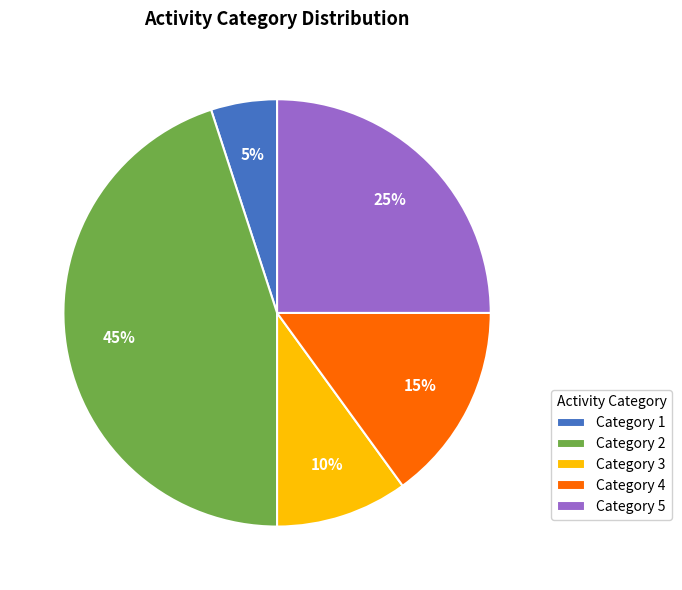

Between Category 3 and Category 5, which is larger?

Category 5